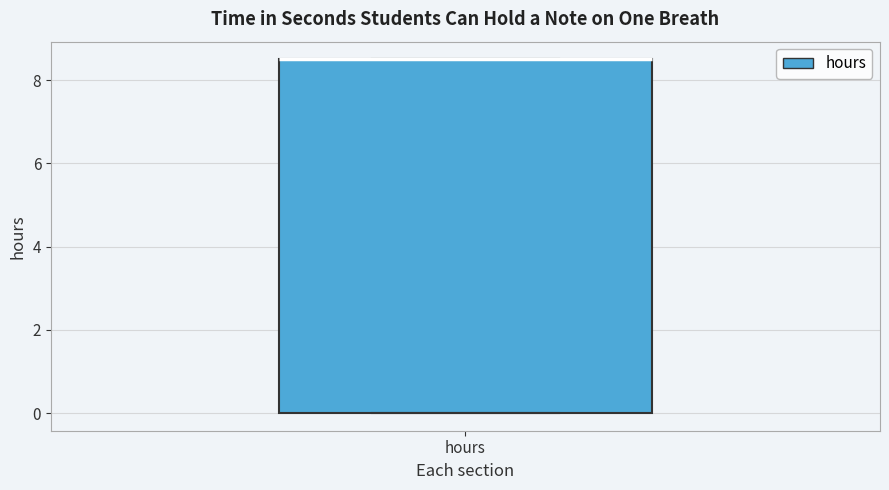

Read this box plot against the y-axis: the position of the median line, the range covered by the box, and the ends of both whiskers. The values are not printed on the chart, so give them approximately, as read against the axis.

median 8.6 (drawn on the box's upper edge), box 0.0 to 8.6, whiskers 0.0 to 8.6